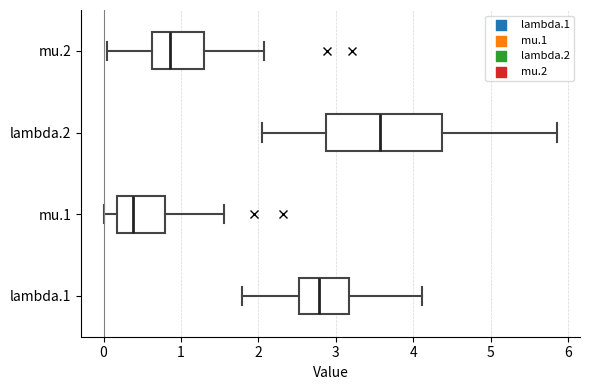

Which box's median line is the furthest to the left?

mu.1